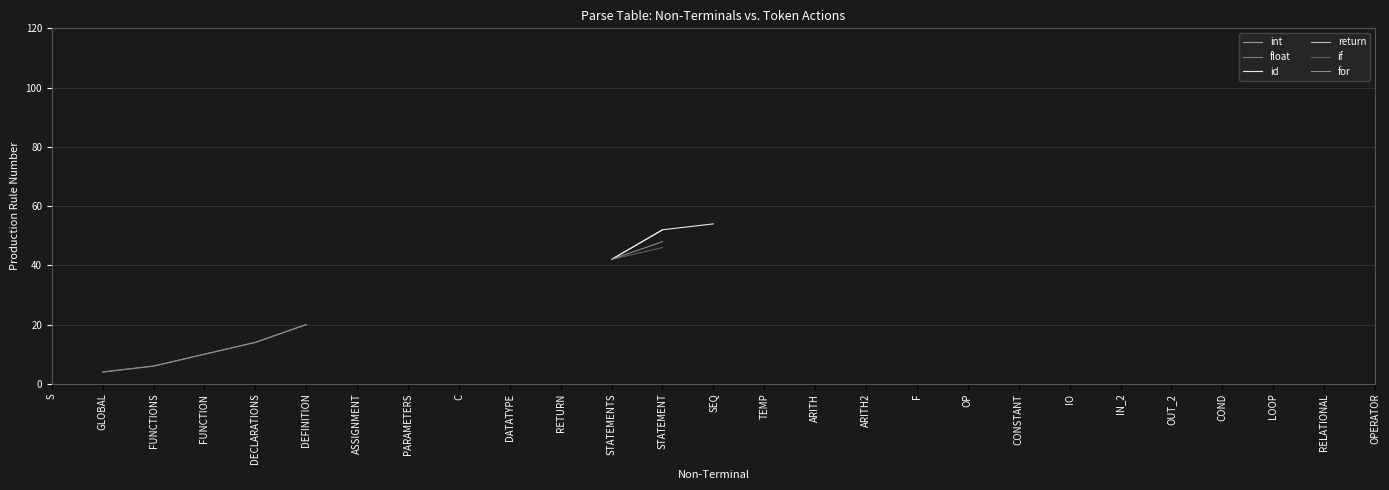

True or false: id and float intersect in this chart.

False